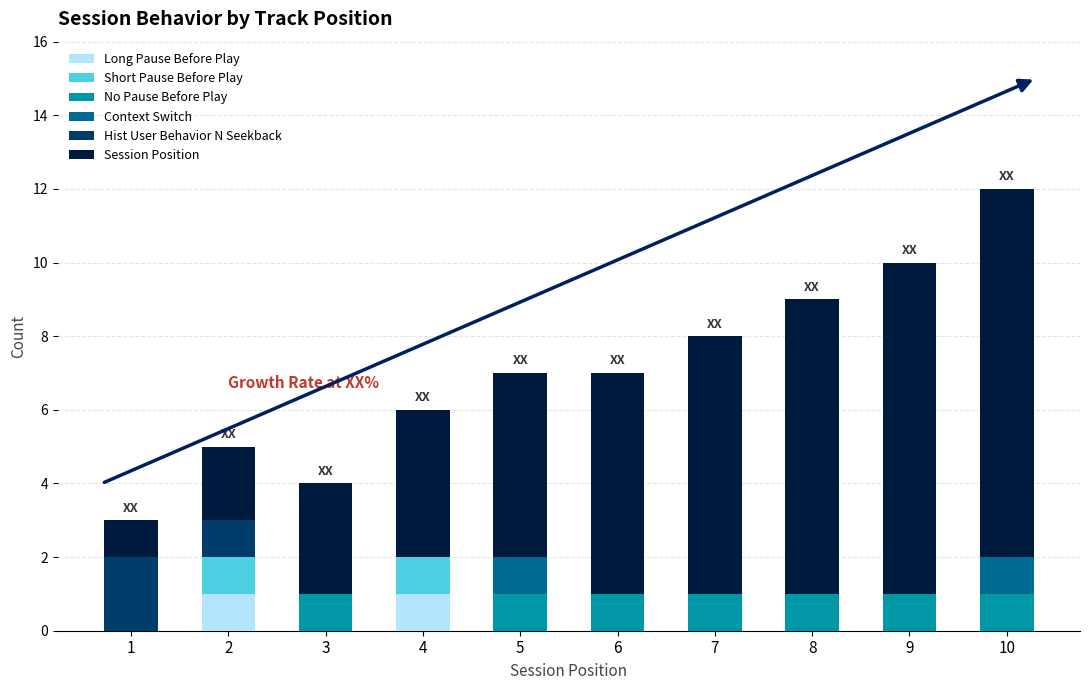

At which category is the sum across all series the highest?

10